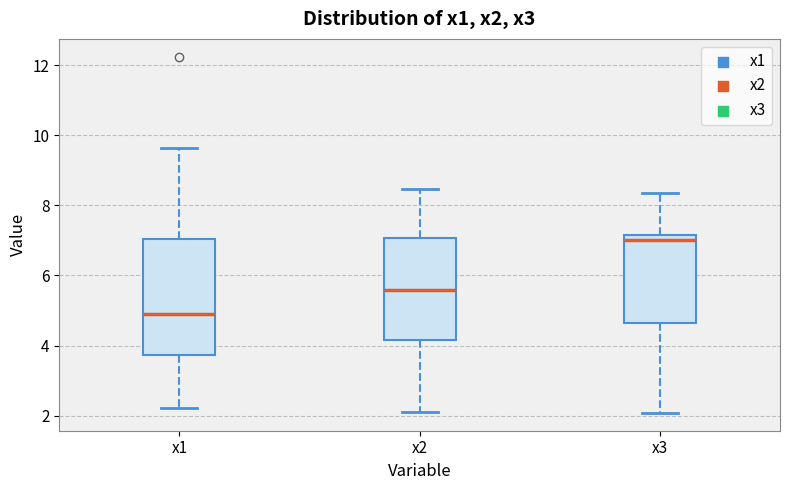

Reading left to right, read every box against the y-axis: the position of its median line, the range the box covers, and the ends of its whiskers. The values are not printed on the chart, so give them approximately, as read against the axis.

x1: median 5.0, box 3.8 to 7.0, whiskers 2.2 to 9.6
x2: median 5.6, box 4.2 to 7.0, whiskers 2.2 to 8.4
x3: median 7.0, box 4.6 to 7.2, whiskers 2.0 to 8.4